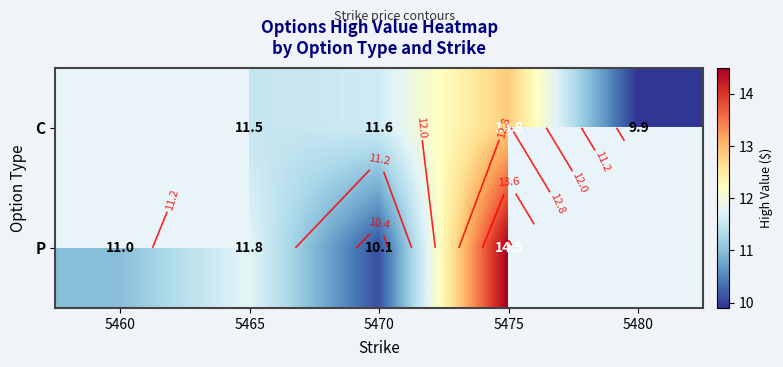

The C series shows 4.5 at 5470. True or false?

False